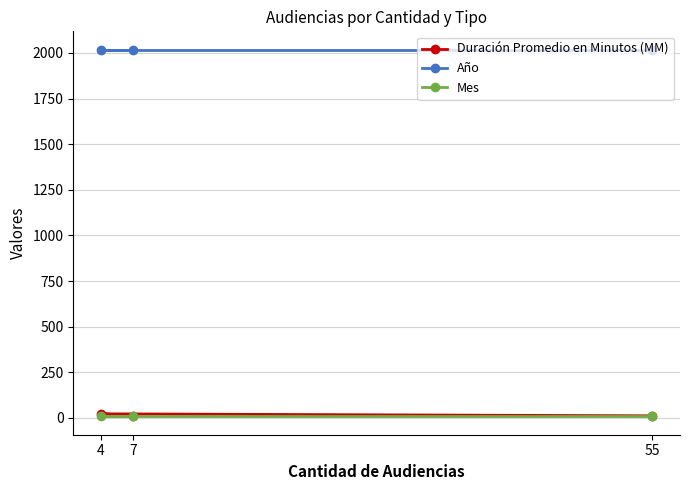

What are all the series names shown in the legend?

Duración Promedio en Minutos (MM), Año, Mes